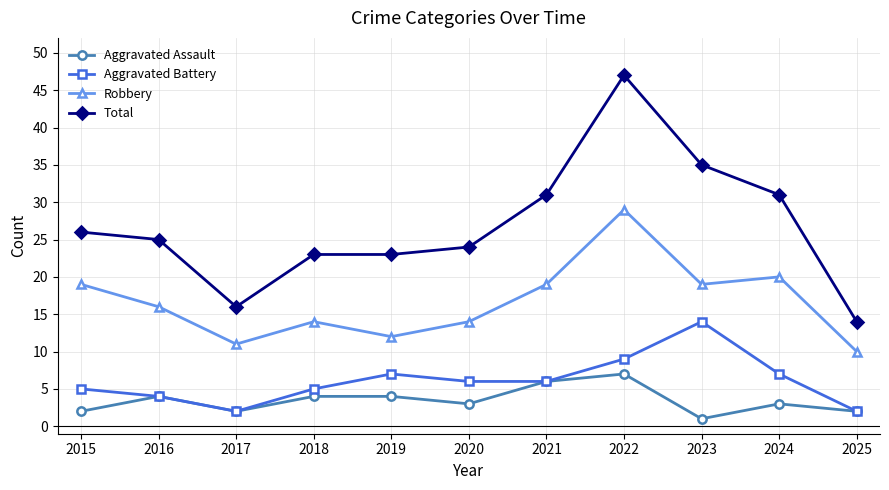

True or false: Total and Robbery cross at least once.

False